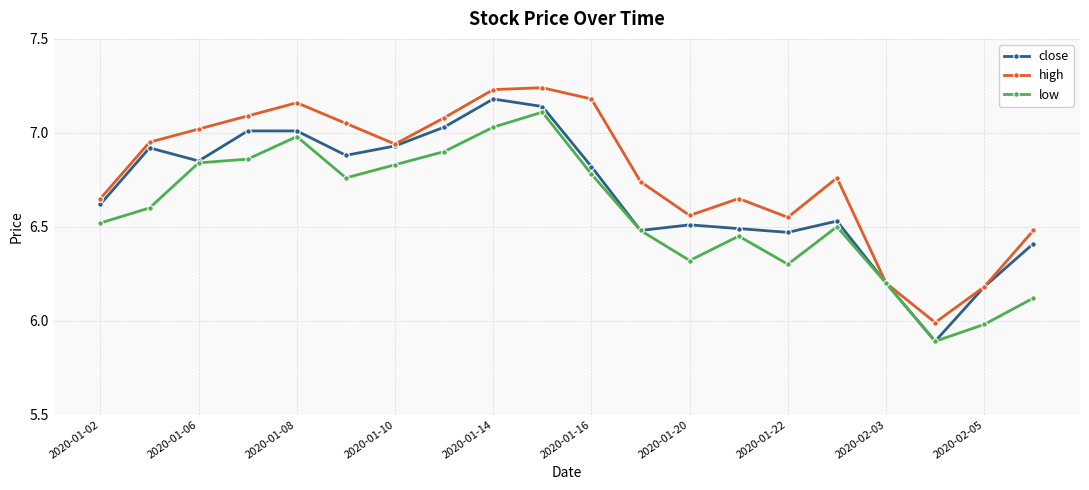

Which series has the largest range (max minus min)?

close